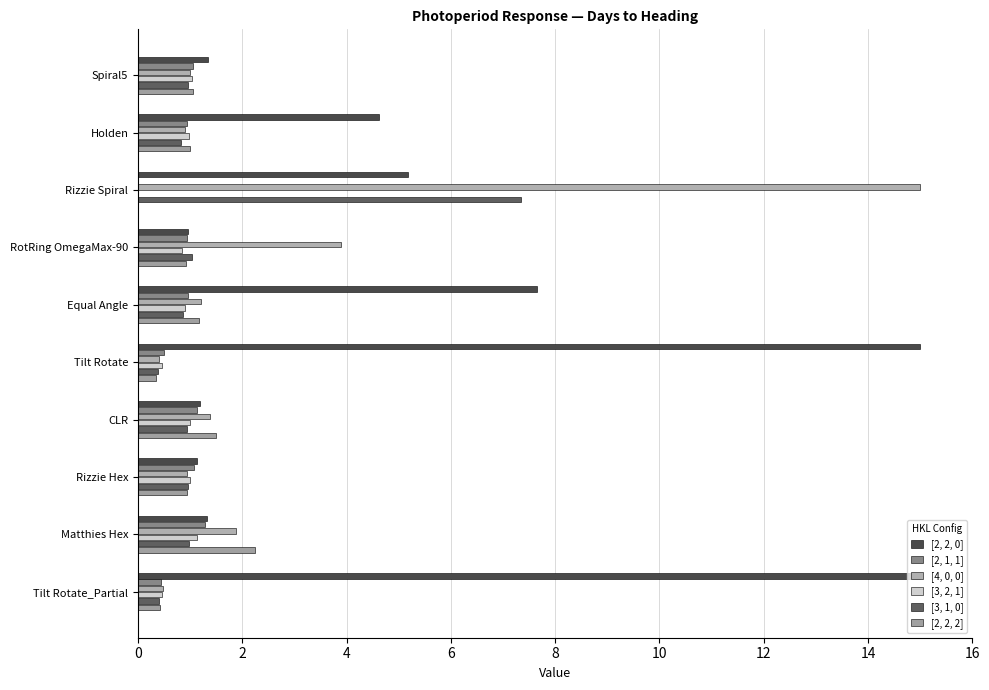

Count the number of data series in this chart.

6